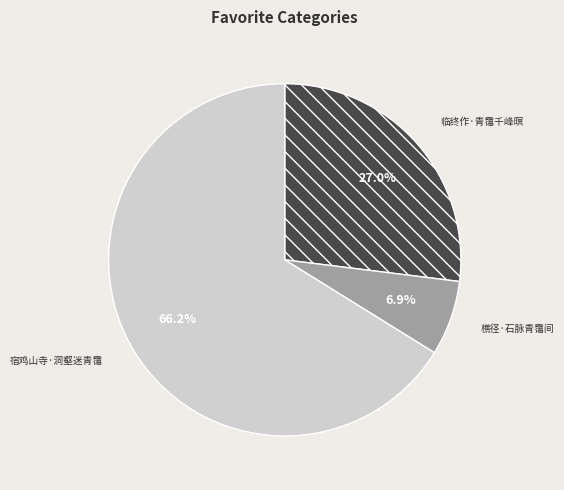

How much of the chart is everything except 樵径·石脉青霭间?

93.1%